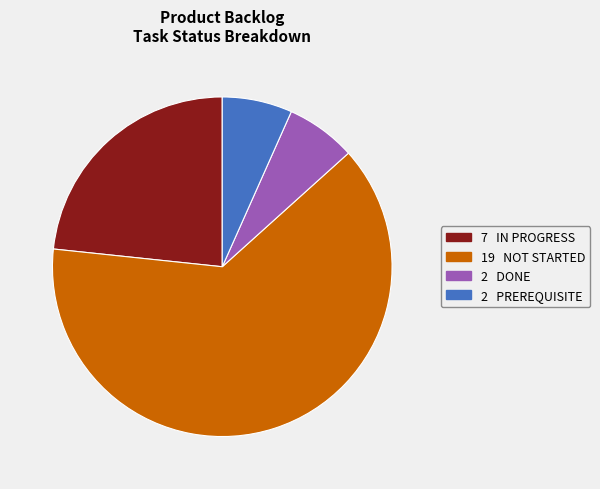

Is there any slice that represents more than half of the pie?

Yes